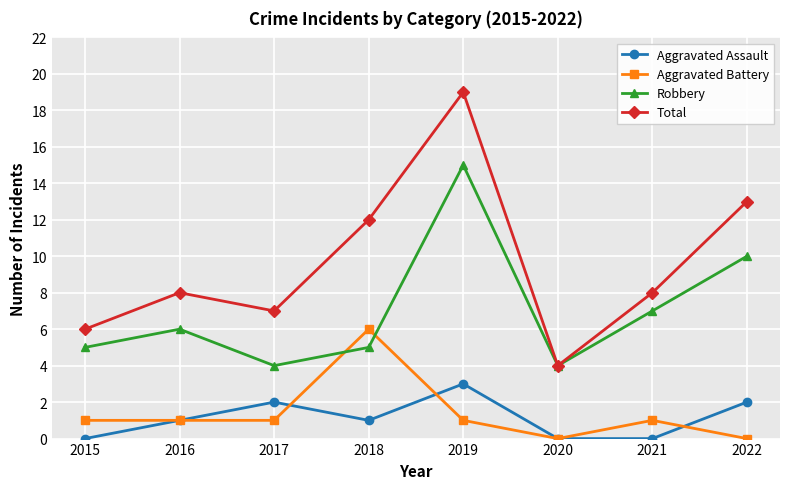

The value of Aggravated Assault at 2017 is 3. True or false?

False